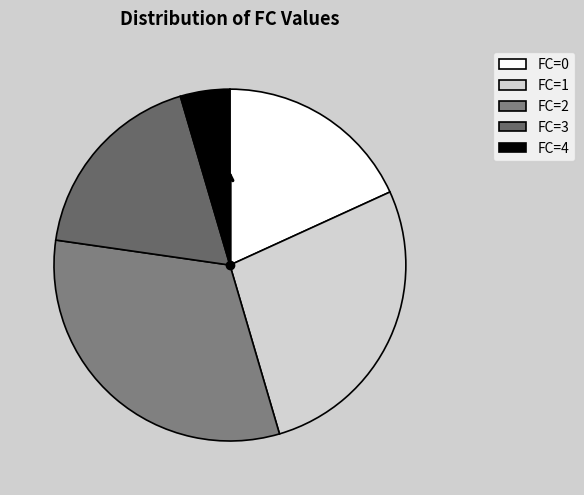

Rank the categories by value from highest to lowest.

2, 1, 0, 3, 4